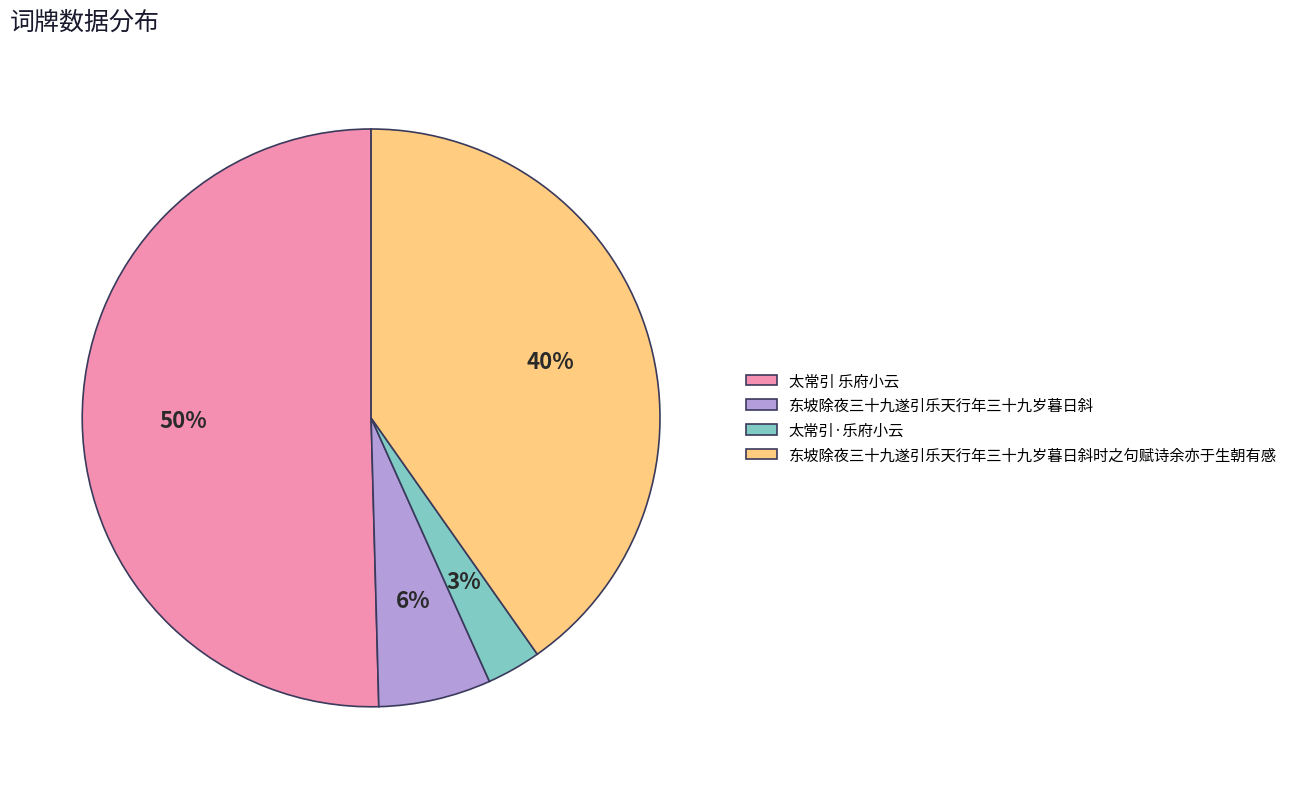

To the nearest percent, what percentage of the pie is 东坡除夜三十九遂引乐天行年三十九岁暮日斜?

6%